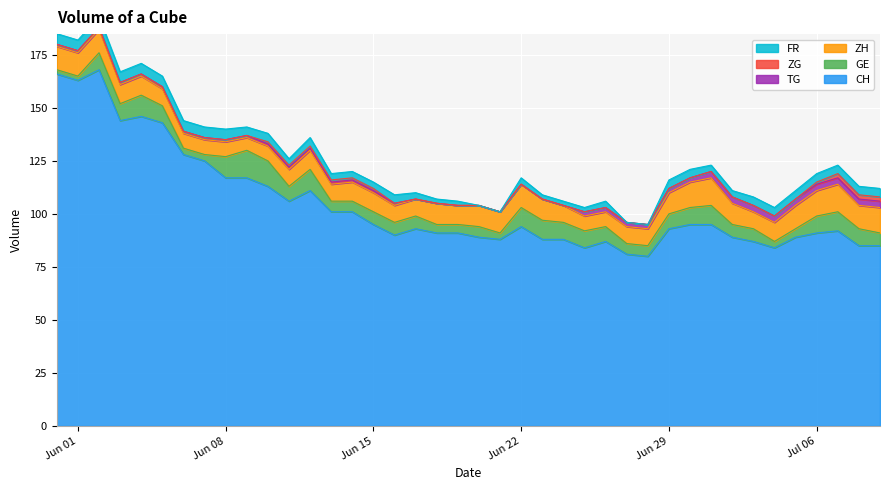

Reading left to right, list all the values displayed in this chart.

CH: 2020-05-31=166	2020-06-01=163	2020-06-02=168	2020-06-03=144	2020-06-04=146	2020-06-05=143	2020-06-06=128	2020-06-07=125	2020-06-08=117	2020-06-09=117	2020-06-10=113	2020-06-11=106	2020-06-12=111	2020-06-13=101	2020-06-14=101	2020-06-15=95	2020-06-16=90	2020-06-17=93	2020-06-18=91	2020-06-19=91	2020-06-20=89	2020-06-21=88	2020-06-22=94	2020-06-23=88	2020-06-24=88	2020-06-25=84	2020-06-26=87	2020-06-27=81	2020-06-28=80	2020-06-29=93	2020-06-30=95	2020-07-01=95	2020-07-02=89	2020-07-03=87	2020-07-04=84	2020-07-05=89	2020-07-06=91	2020-07-07=92	2020-07-08=85	2020-07-09=85
GE: 2020-05-31=2	2020-06-01=2	2020-06-02=8	2020-06-03=8	2020-06-04=10	2020-06-05=8	2020-06-06=3	2020-06-07=3	2020-06-08=10	2020-06-09=13	2020-06-10=12	2020-06-11=7	2020-06-12=10	2020-06-13=5	2020-06-14=5	2020-06-15=6	2020-06-16=6	2020-06-17=6	2020-06-18=4	2020-06-19=4	2020-06-20=5	2020-06-21=3	2020-06-22=9	2020-06-23=9	2020-06-24=8	2020-06-25=8	2020-06-26=7	2020-06-27=5	2020-06-28=5	2020-06-29=7	2020-06-30=8	2020-07-01=9	2020-07-02=6	2020-07-03=6	2020-07-04=3	2020-07-05=4	2020-07-06=8	2020-07-07=9	2020-07-08=8	2020-07-09=6
ZH: 2020-05-31=11	2020-06-01=11	2020-06-02=11	2020-06-03=9	2020-06-04=9	2020-06-05=8	2020-06-06=7	2020-06-07=7	2020-06-08=7	2020-06-09=6	2020-06-10=7	2020-06-11=8	2020-06-12=9	2020-06-13=8	2020-06-14=9	2020-06-15=9	2020-06-16=8	2020-06-17=8	2020-06-18=10	2020-06-19=9	2020-06-20=10	2020-06-21=10	2020-06-22=11	2020-06-23=10	2020-06-24=8	2020-06-25=7	2020-06-26=7	2020-06-27=8	2020-06-28=8	2020-06-29=10	2020-06-30=12	2020-07-01=13	2020-07-02=10	2020-07-03=8	2020-07-04=9	2020-07-05=11	2020-07-06=12	2020-07-07=13	2020-07-08=11	2020-07-09=12
TG: 2020-05-31=1	2020-06-01=1	2020-06-02=1	2020-06-03=1	2020-06-04=1	2020-06-05=1	2020-06-06=1	2020-06-07=1	2020-06-08=1	2020-06-09=1	2020-06-10=1	2020-06-11=1	2020-06-12=1	2020-06-13=1	2020-06-14=1	2020-06-15=1	2020-06-16=1	2020-06-17=0	2020-06-18=0	2020-06-19=0	2020-06-20=0	2020-06-21=0	2020-06-22=0	2020-06-23=0	2020-06-24=0	2020-06-25=2	2020-06-26=2	2020-06-27=2	2020-06-28=2	2020-06-29=2	2020-06-30=2	2020-07-01=3	2020-07-02=3	2020-07-03=3	2020-07-04=3	2020-07-05=3	2020-07-06=3	2020-07-07=3	2020-07-08=3	2020-07-09=3
ZG: 2020-05-31=0	2020-06-01=0	2020-06-02=0	2020-06-03=0	2020-06-04=0	2020-06-05=0	2020-06-06=0	2020-06-07=0	2020-06-08=0	2020-06-09=0	2020-06-10=1	2020-06-11=1	2020-06-12=1	2020-06-13=1	2020-06-14=1	2020-06-15=1	2020-06-16=0	2020-06-17=0	2020-06-18=0	2020-06-19=0	2020-06-20=0	2020-06-21=0	2020-06-22=0	2020-06-23=0	2020-06-24=0	2020-06-25=0	2020-06-26=0	2020-06-27=0	2020-06-28=0	2020-06-29=0	2020-06-30=0	2020-07-01=0	2020-07-02=0	2020-07-03=0	2020-07-04=0	2020-07-05=0	2020-07-06=1	2020-07-07=2	2020-07-08=2	2020-07-09=2
FR: 2020-05-31=5	2020-06-01=5	2020-06-02=5	2020-06-03=5	2020-06-04=5	2020-06-05=5	2020-06-06=5	2020-06-07=5	2020-06-08=5	2020-06-09=4	2020-06-10=4	2020-06-11=3	2020-06-12=4	2020-06-13=3	2020-06-14=3	2020-06-15=3	2020-06-16=4	2020-06-17=3	2020-06-18=2	2020-06-19=2	2020-06-20=0	2020-06-21=0	2020-06-22=3	2020-06-23=2	2020-06-24=2	2020-06-25=2	2020-06-26=3	2020-06-27=0	2020-06-28=0	2020-06-29=4	2020-06-30=4	2020-07-01=3	2020-07-02=3	2020-07-03=4	2020-07-04=4	2020-07-05=4	2020-07-06=4	2020-07-07=4	2020-07-08=4	2020-07-09=4